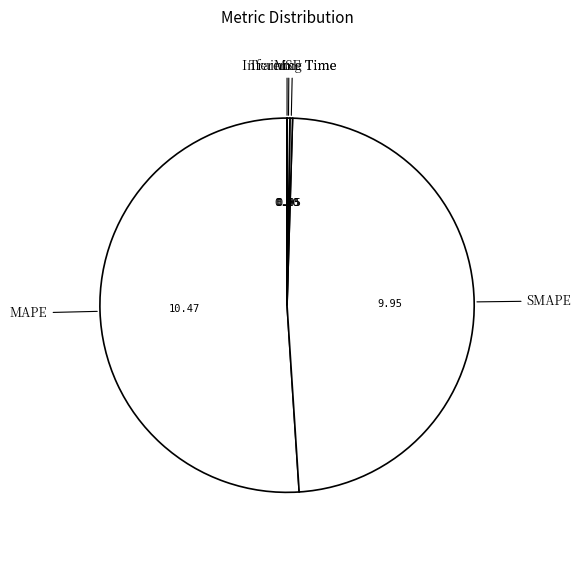

To the nearest percent, what is the average slice percentage?

20%